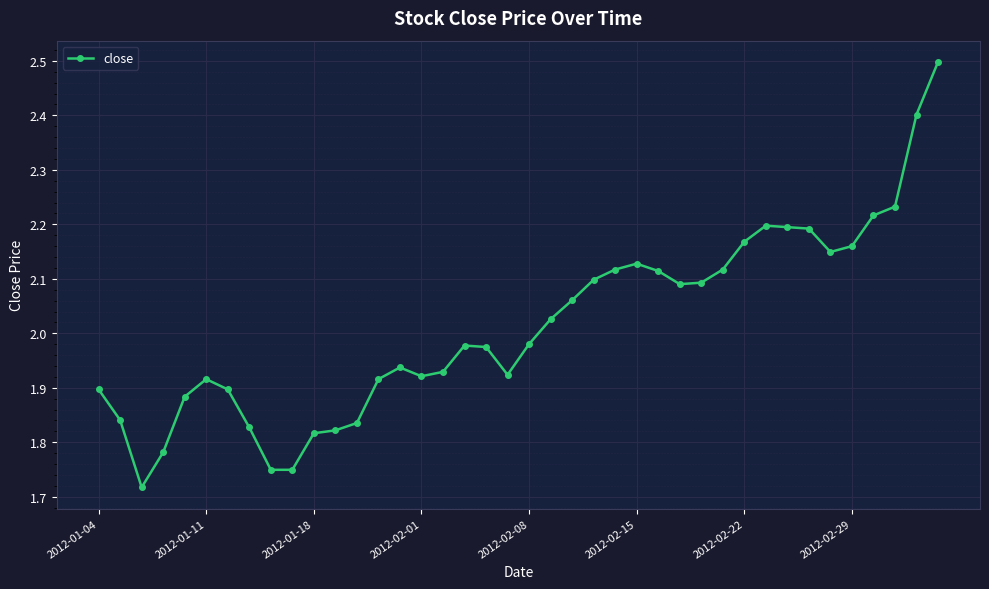

What is the maximum value shown in the chart?

2.5